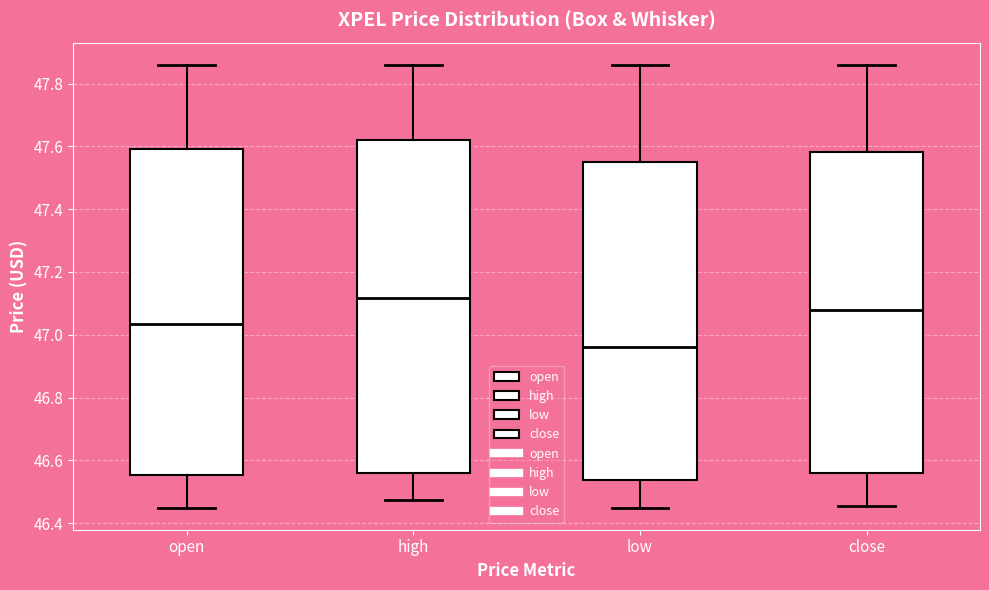

Reading left to right, read every box against the y-axis: the position of its median line, the range the box covers, and the ends of its whiskers. The values are not printed on the chart, so give them approximately, as read against the axis.

open: median 47.04, box 46.56 to 47.60, whiskers 46.46 to 47.86
high: median 47.12, box 46.56 to 47.62, whiskers 46.48 to 47.86
low: median 46.96, box 46.54 to 47.56, whiskers 46.46 to 47.86
close: median 47.08, box 46.56 to 47.58, whiskers 46.46 to 47.86